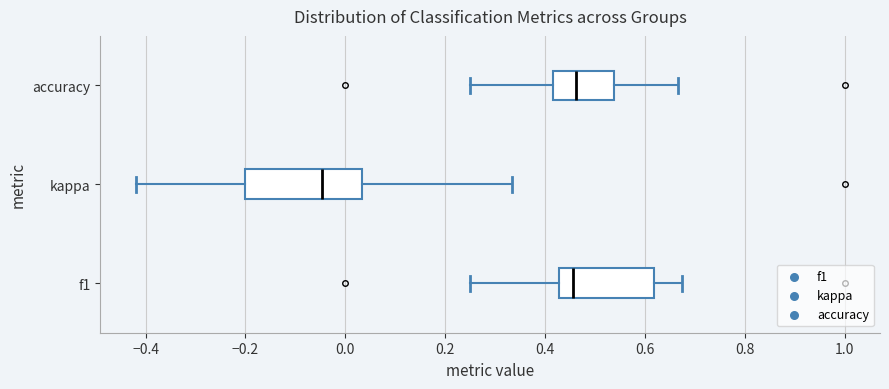

Reading bottom to top, read every box against the x-axis: the position of its median line, the range the box covers, and the ends of its whiskers. The values are not printed on the chart, so give them approximately, as read against the axis.

f1: median 0.46, box 0.42 to 0.62, whiskers 0.26 to 0.68
kappa: median -0.04, box -0.20 to 0.04, whiskers -0.42 to 0.34
accuracy: median 0.46, box 0.42 to 0.54, whiskers 0.26 to 0.66